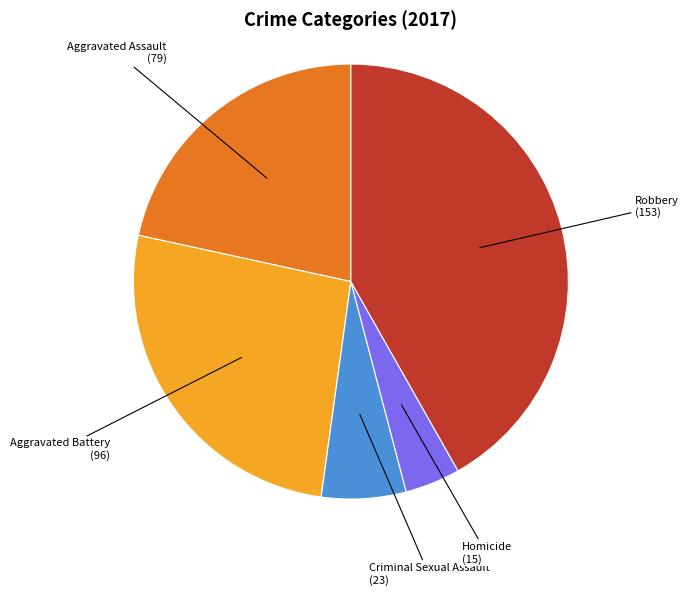

The Homicide slice represents 16% of the pie. True or false?

False